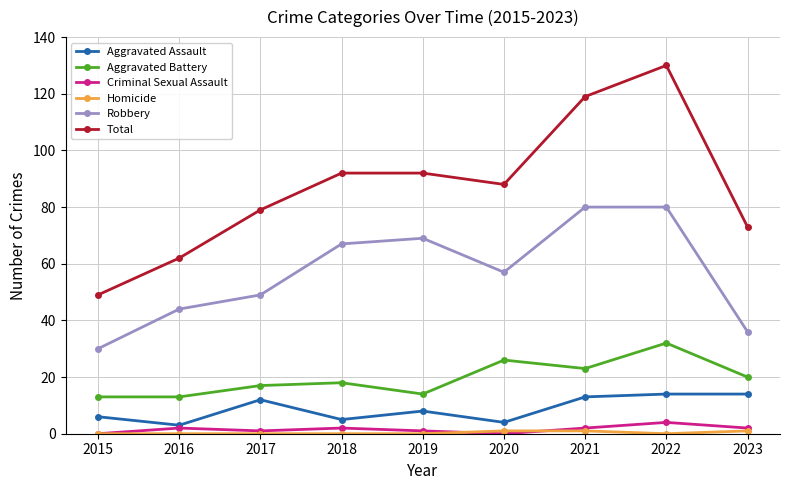

Which series changed the most between 2017 and 2019?

Robbery